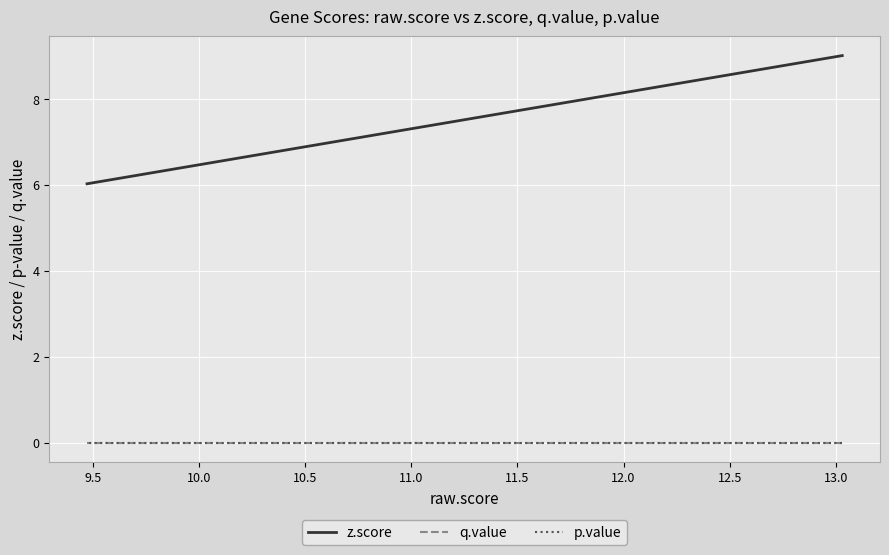

Is the value of q.value at 13.0 greater than the value of z.score at 13?

No